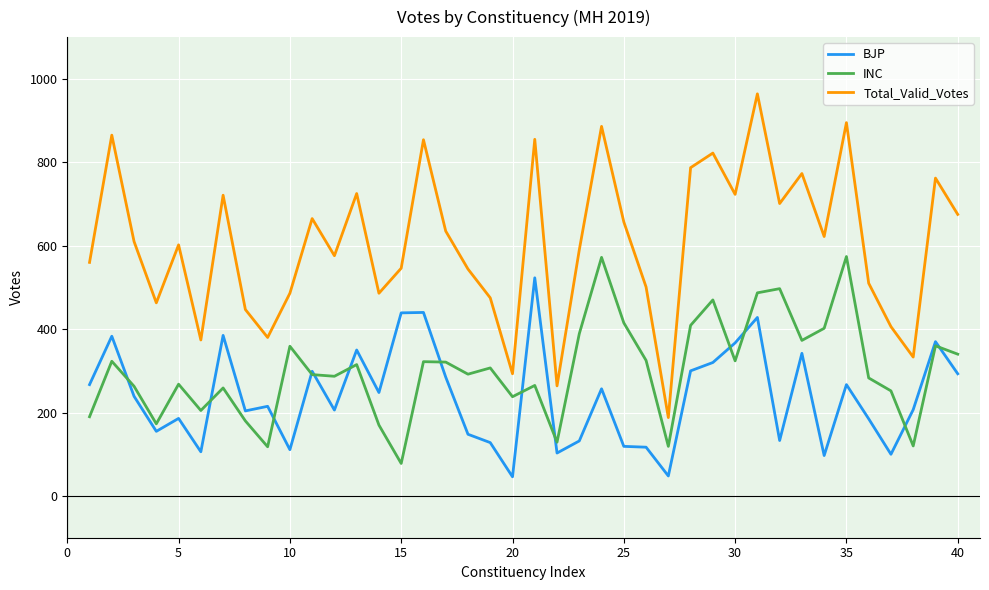

What is the highest value of the Total_Valid_Votes series?

964